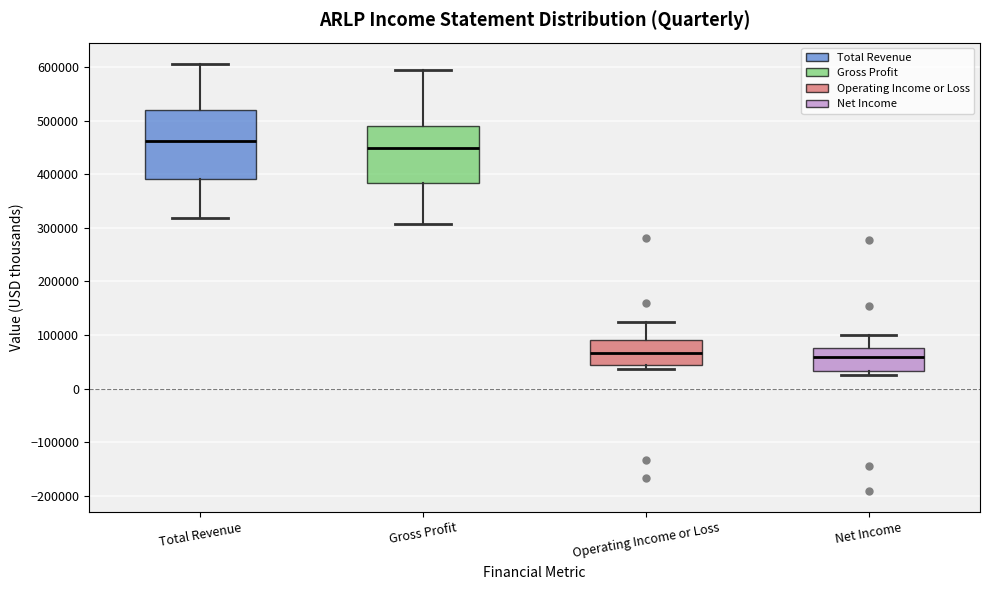

Which box's median line is the highest?

Total Revenue